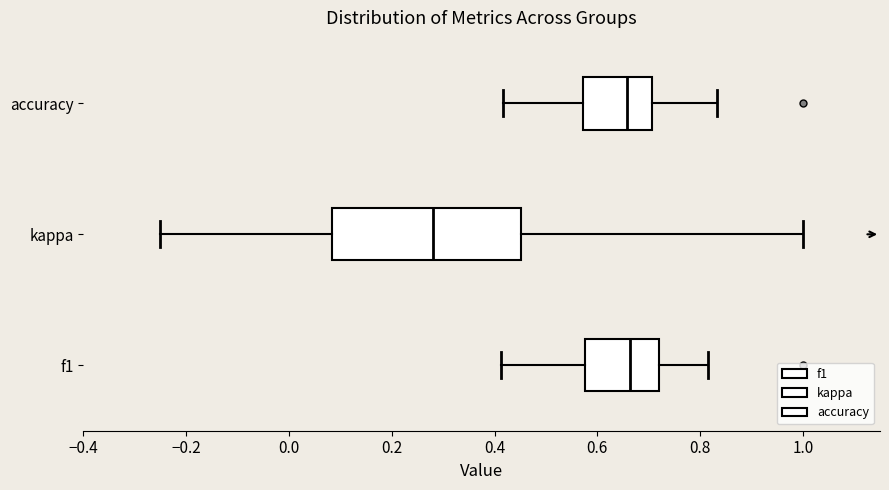

Where does the left whisker of the box for kappa end on the x-axis? The values are not printed on the chart, so give them approximately, as read against the axis.

-0.24